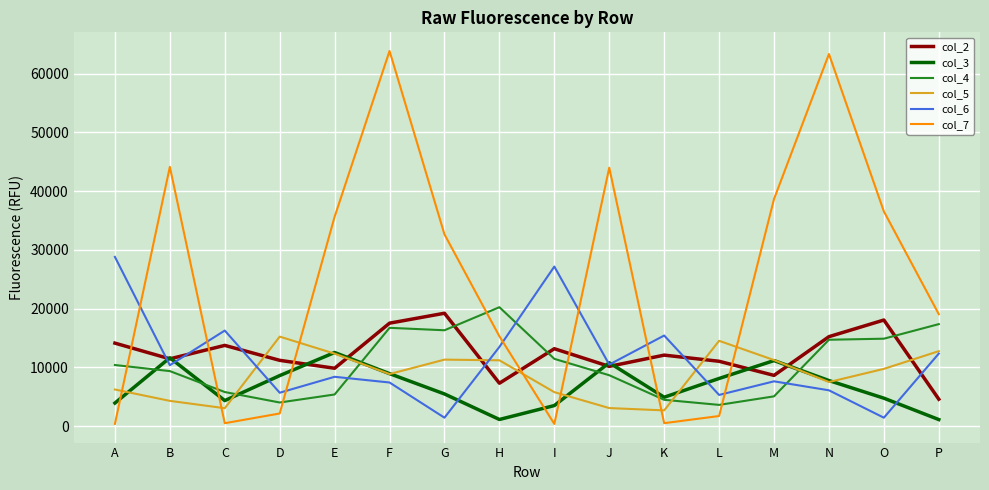

The col_2 series shows 7283 at H. True or false?

True